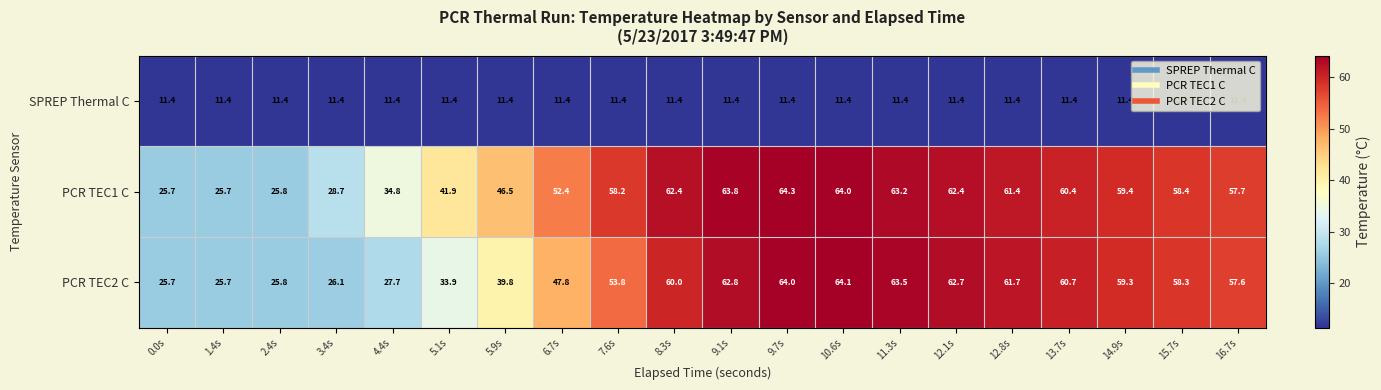

Between 1.4s and 6.7s, which series saw the biggest shift?

PCR TEC1 C